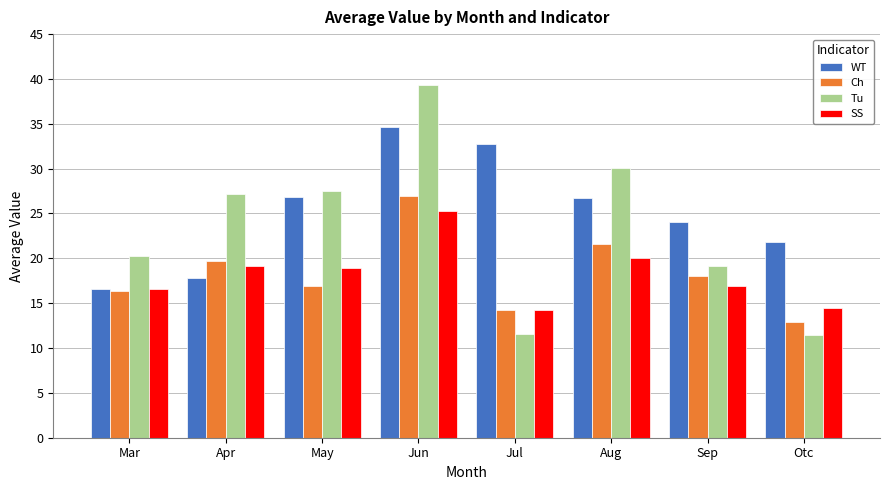

Is it true that WT equals 31.3 at Sep?

False